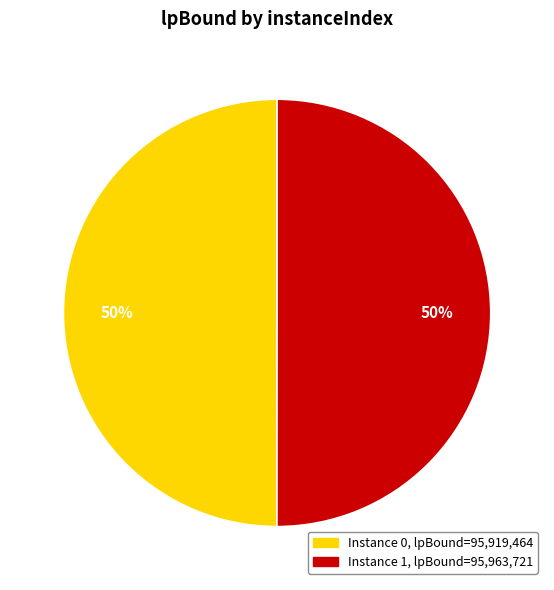

How many segments does this pie chart have?

2